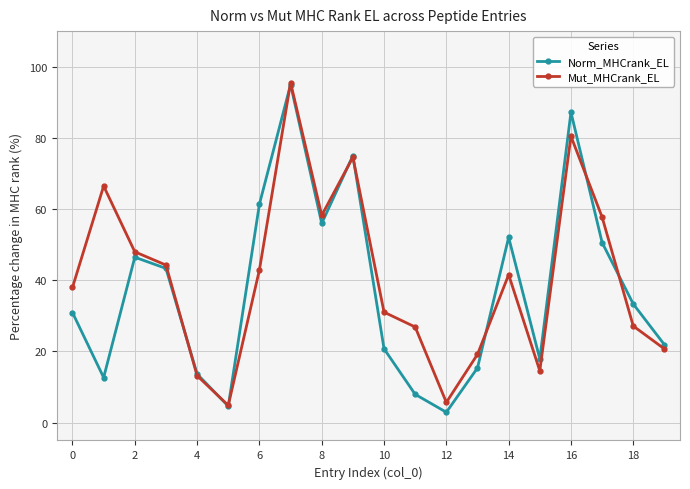

What is the greatest value displayed?

95.5